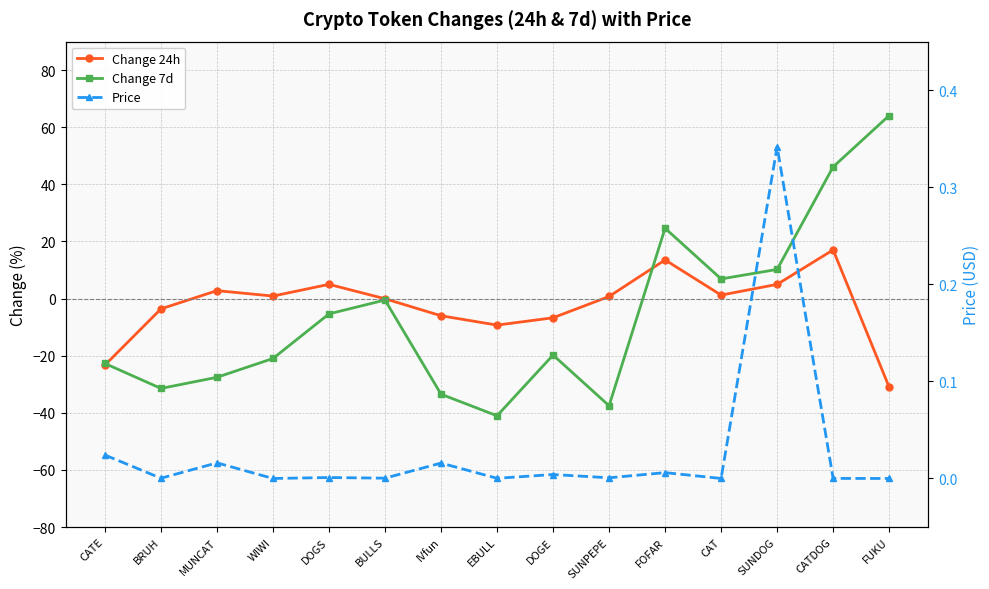

How many lines are shown in the chart?

3